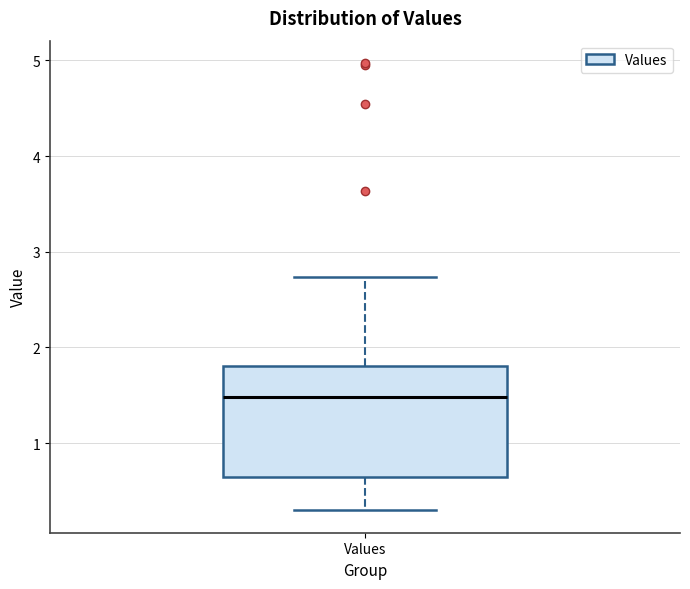

Read this box plot against the y-axis: the position of the median line, the range covered by the box, and the ends of both whiskers. The values are not printed on the chart, so give them approximately, as read against the axis.

median 1.5, box 0.6 to 1.8, whiskers 0.3 to 2.7